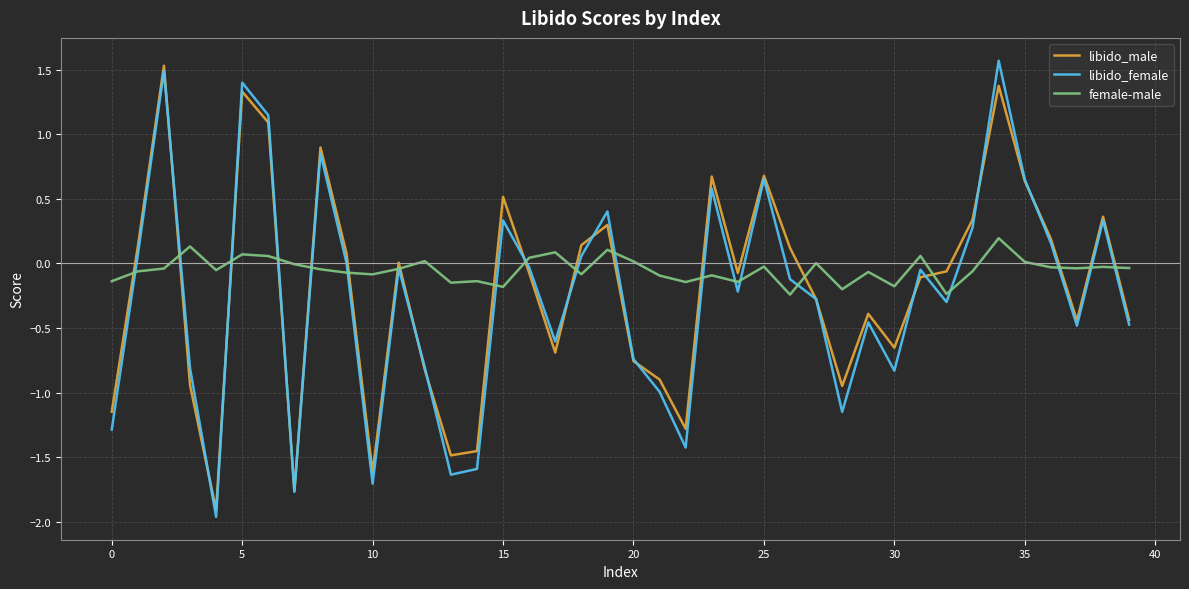

What is the sum of all female-male values?

-1.9